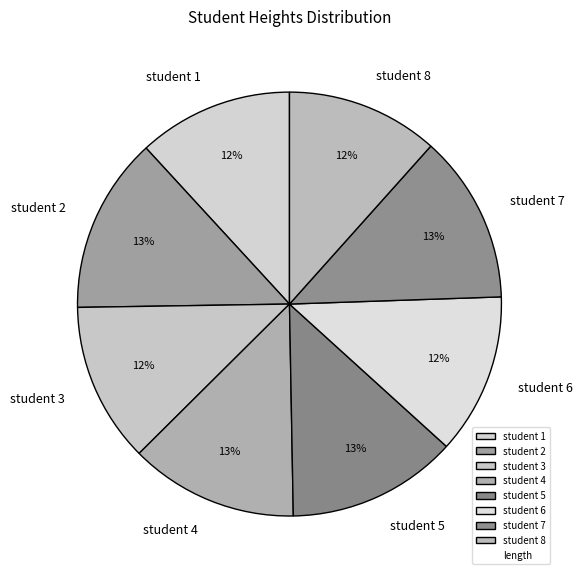

To the nearest percent, what is the combined percentage of student 6 and student 3?

24%